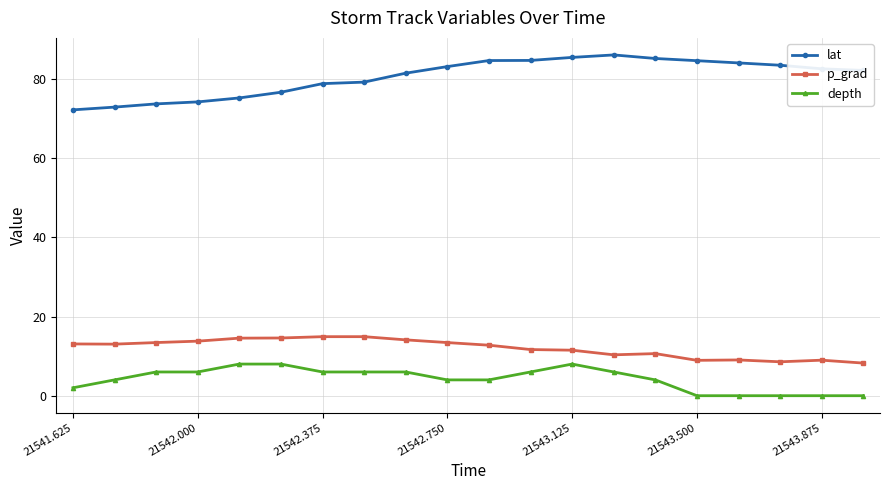

True or false: lat and p_grad intersect in this chart.

False